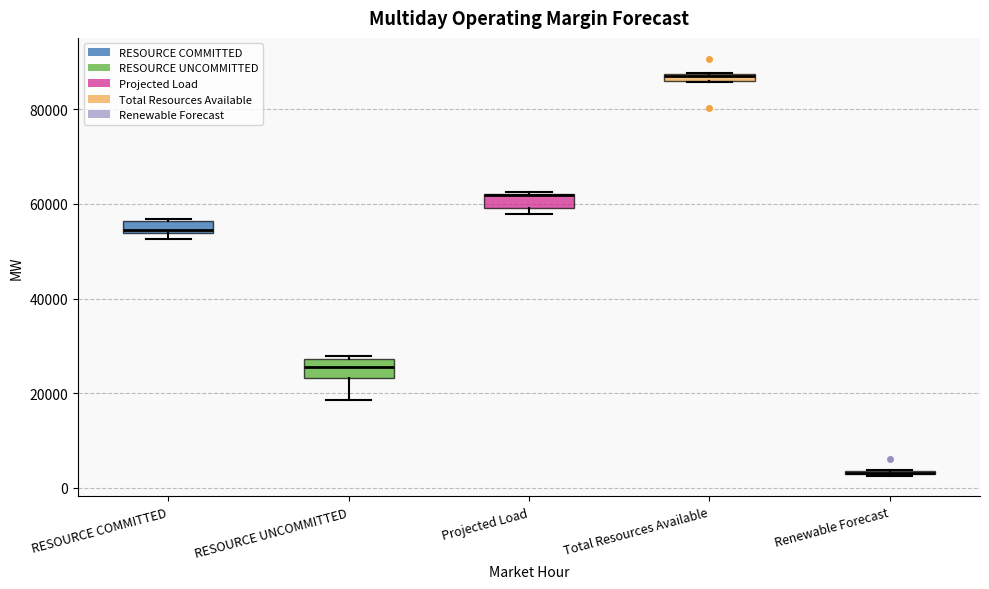

Where is the lower edge of the box for Projected Load on the y-axis? The values are not printed on the chart, so give them approximately, as read against the axis.

60000